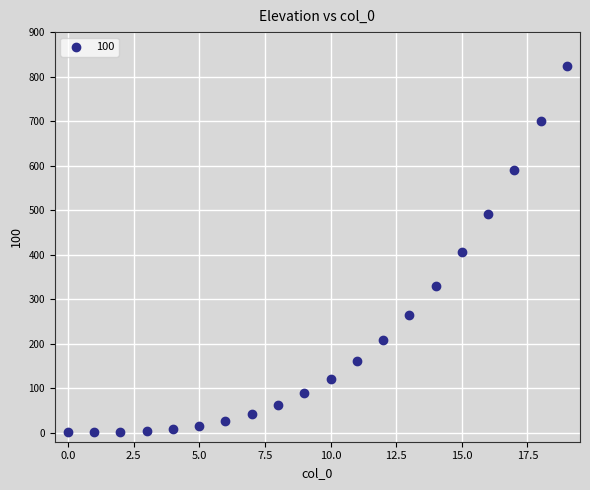

What is the range of Y values (max minus min)?

823.1